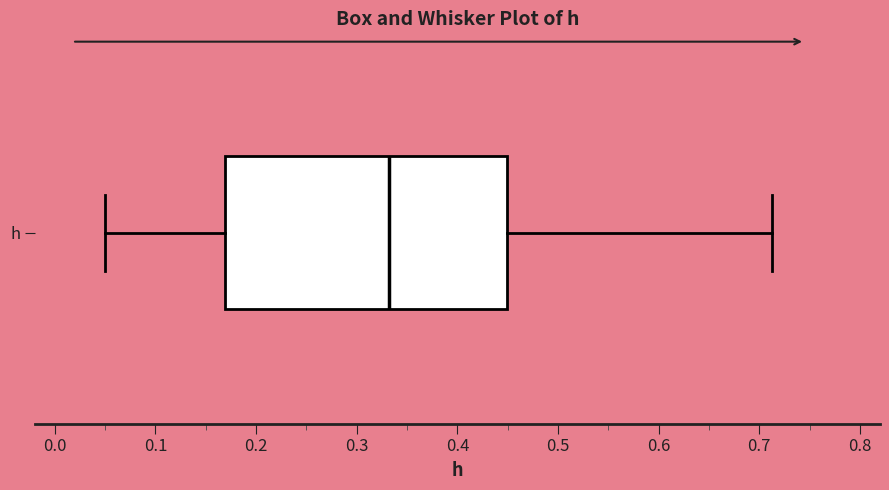

Transcribe this box plot: give where the median line is, the range the box spans, and where the two whiskers end, as read against the x-axis. The values are not printed on the chart, so give them approximately, as read against the axis.

median 0.33, box 0.17 to 0.45, whiskers 0.05 to 0.71